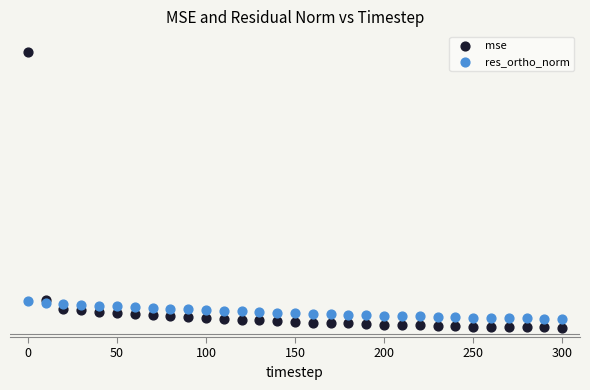

Which series has the widest spread of Y values?

mse